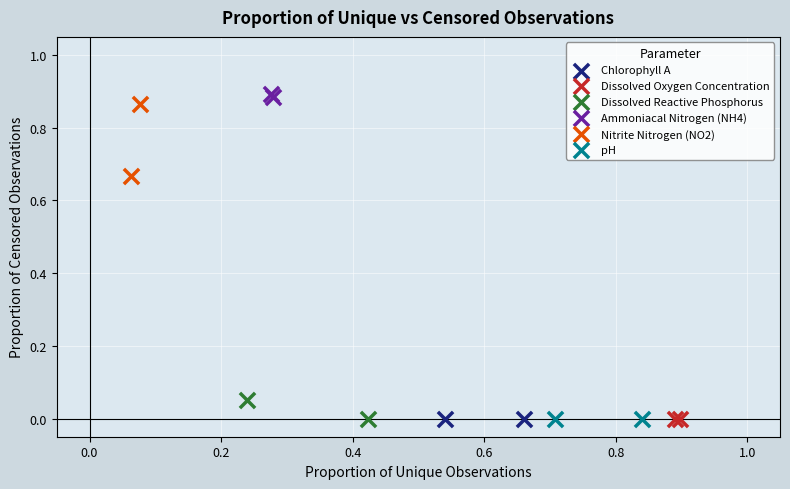

What are all the series names shown in the legend?

Chlorophyll A, Dissolved Oxygen Concentration, Dissolved Reactive Phosphorus, Ammoniacal Nitrogen (NH4), Nitrite Nitrogen (NO2), pH